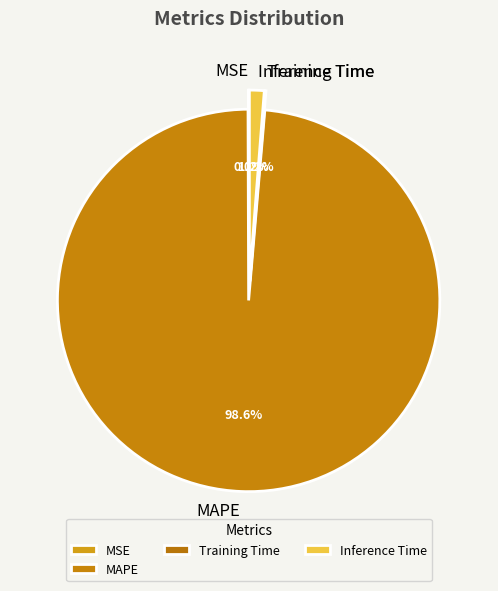

Does any single category account for the majority?

Yes